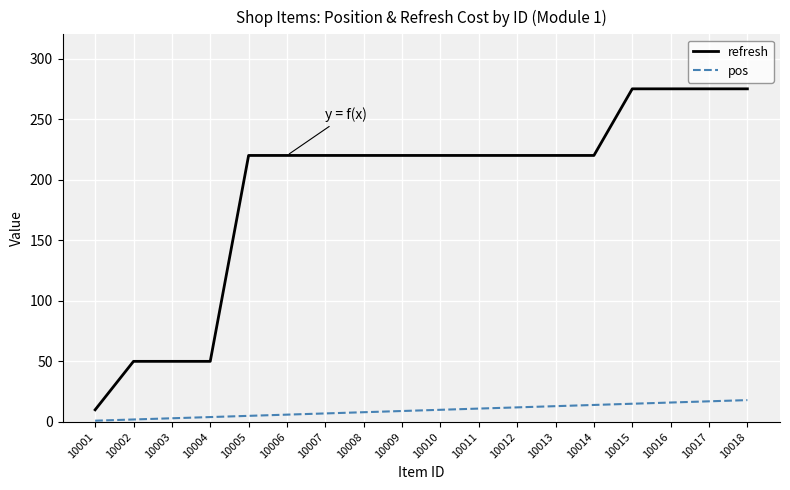

What is the total value across all series at 10002?

52